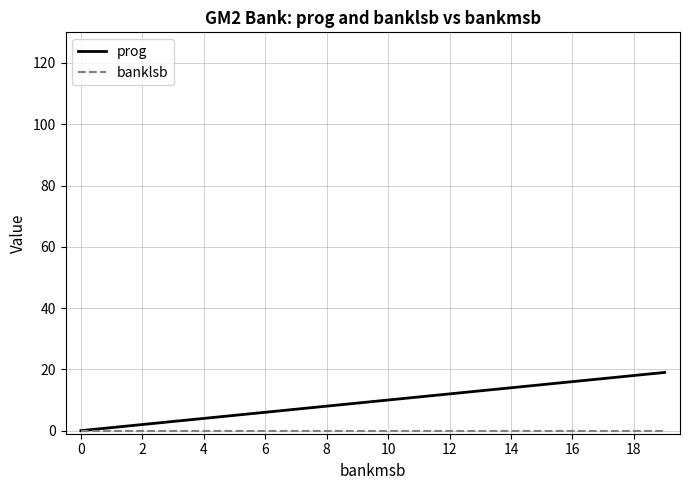

Which series has the largest total across all categories?

prog